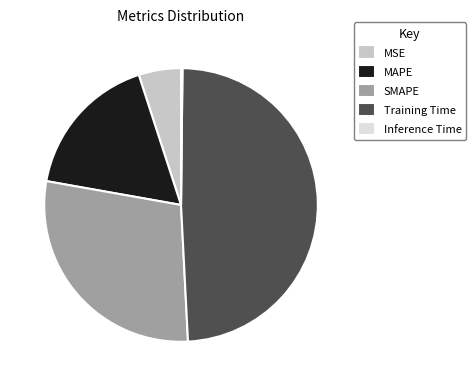

Does MAPE represent more than half of the total?

No